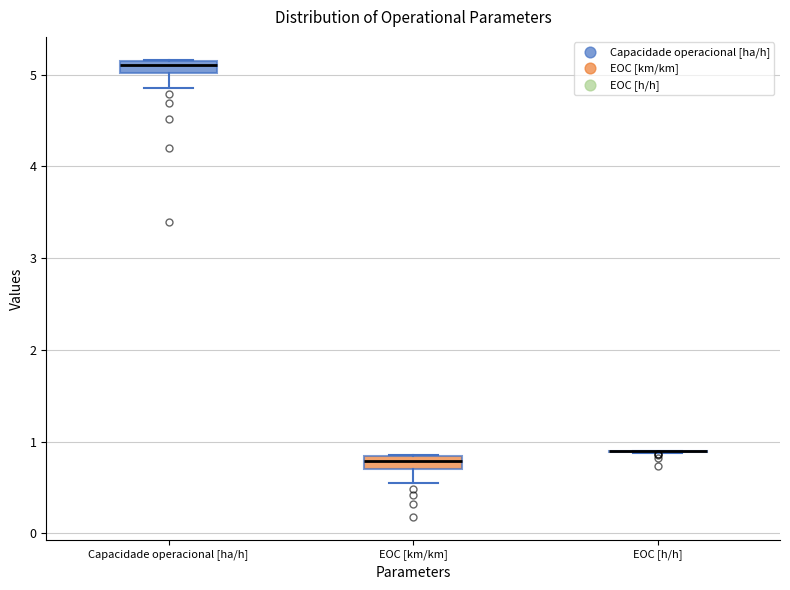

Where is the lower edge of the box for Capacidade operacional [ha/h] on the y-axis? The values are not printed on the chart, so give them approximately, as read against the axis.

5.0